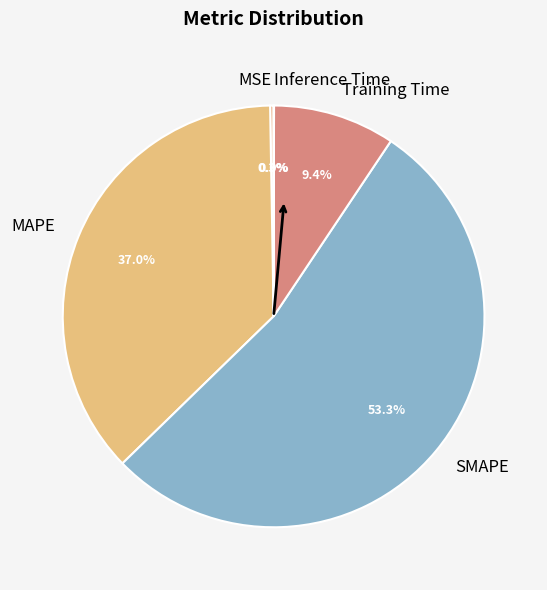

What percentage is NOT represented by MAPE?

63.0%